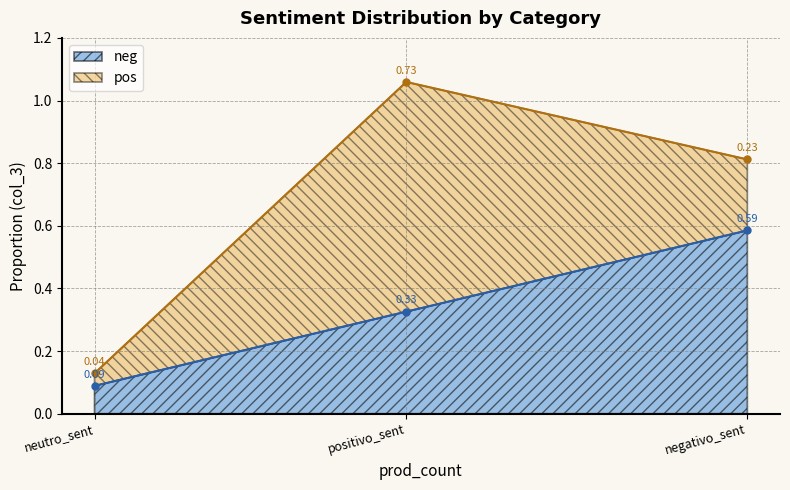

What is the sum of all pos values?

1.0